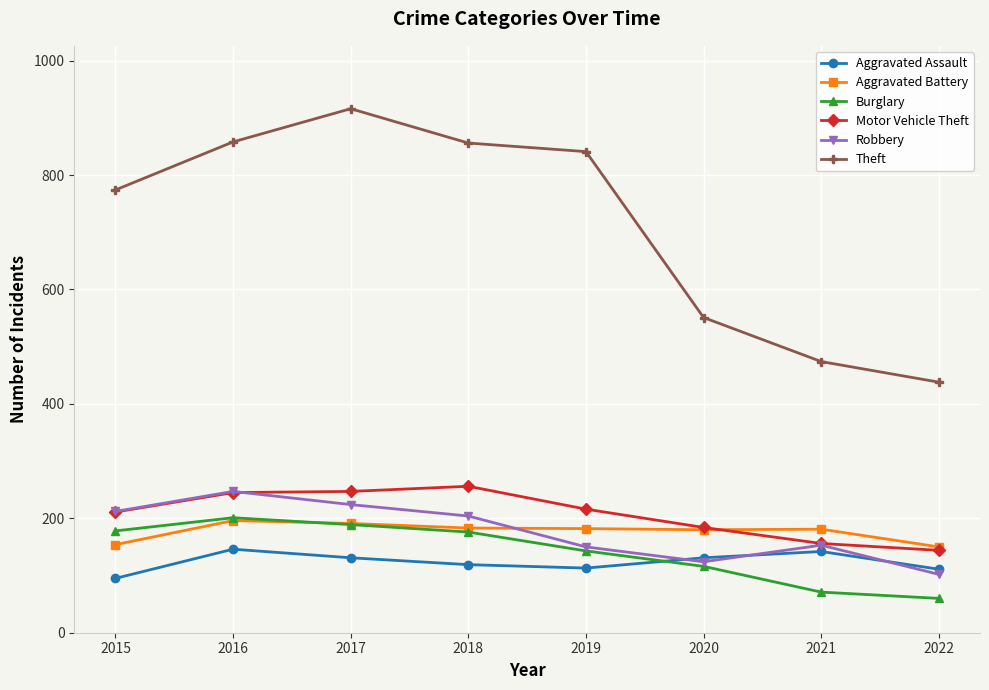

Between 2018 and 2021, which series saw the biggest shift?

Theft